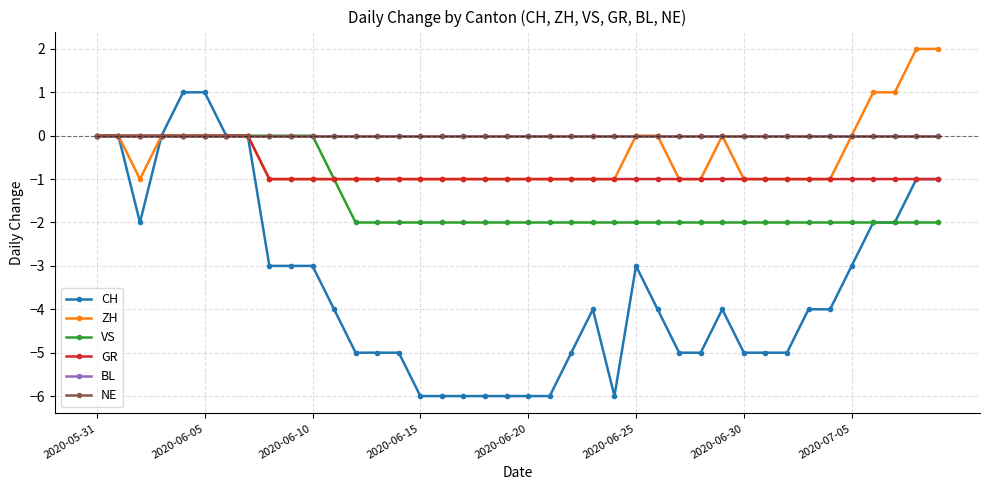

Is this an area chart (filled region under the line)?

No